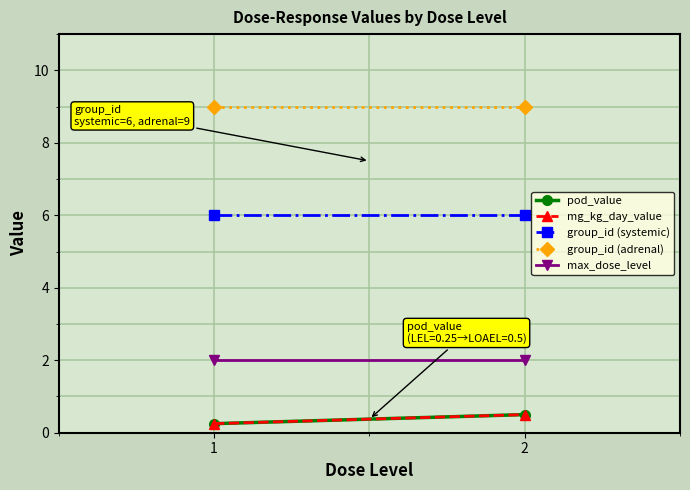

List the labels in order of mg_kg_day_value value, smallest first.

1, 2